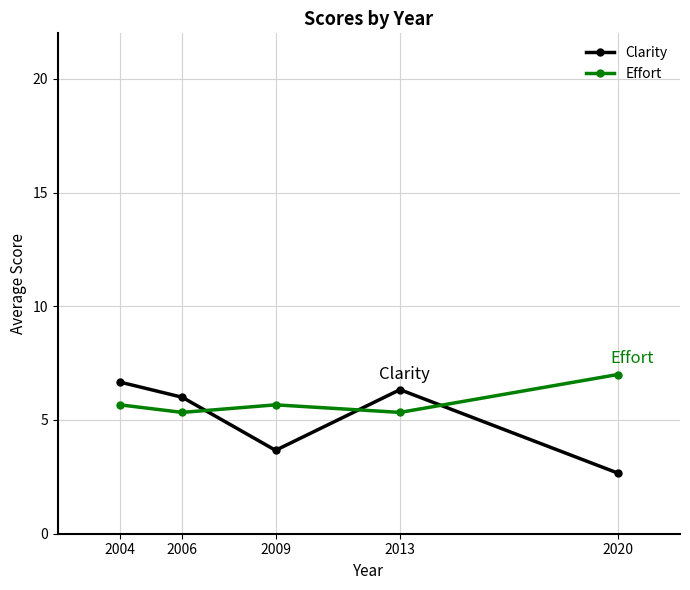

How many lines are shown in the chart?

2